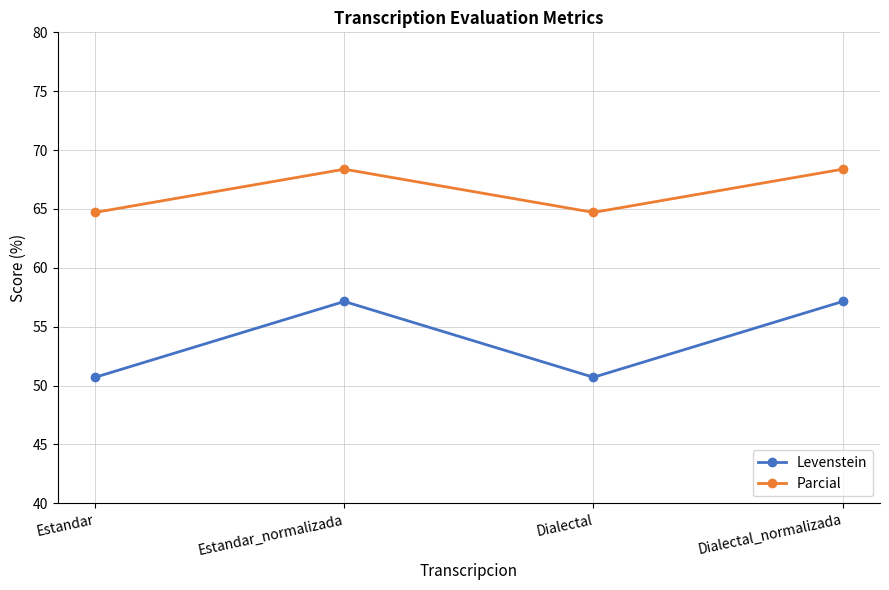

What is the label of the 2nd point from the left?

Estandar_normalizada